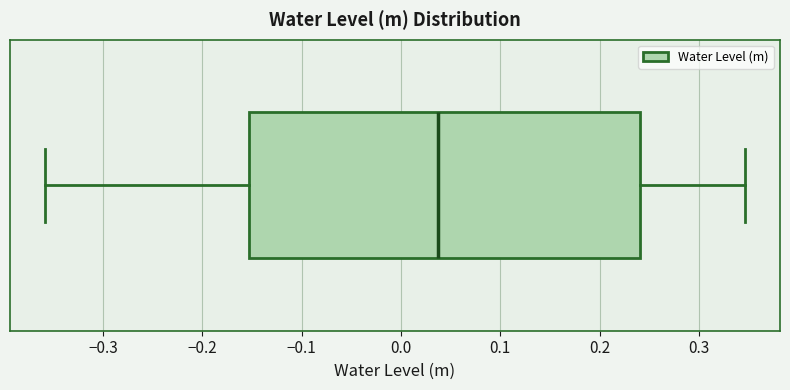

Read this box plot against the x-axis: the position of the median line, the range covered by the box, and the ends of both whiskers. The values are not printed on the chart, so give them approximately, as read against the axis.

median 0.04, box -0.15 to 0.24, whiskers -0.36 to 0.35